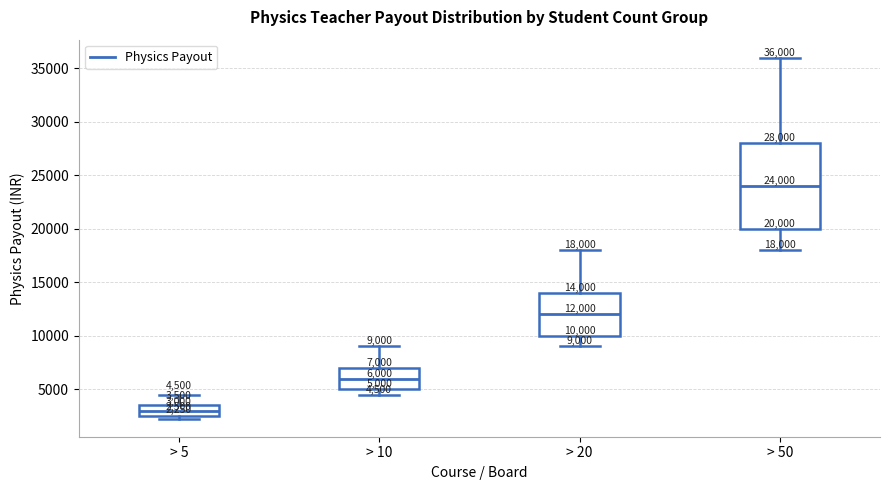

Which box has the highest median line?

> 50